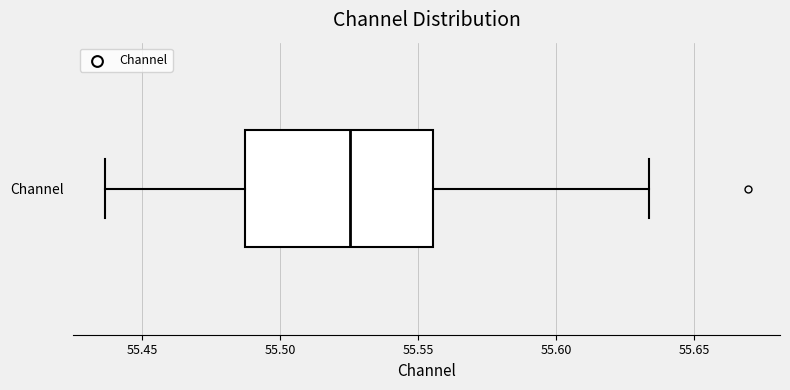

Where is the right edge of the box for Channel on the x-axis? The values are not printed on the chart, so give them approximately, as read against the axis.

55.555